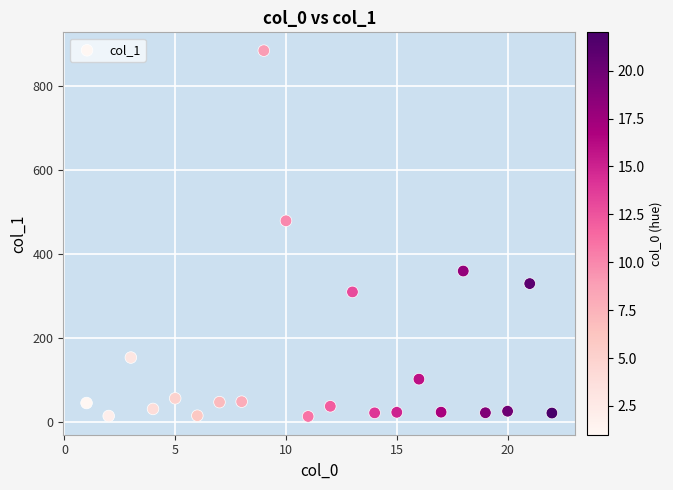

What is the range of X values (max minus min)?

21.0